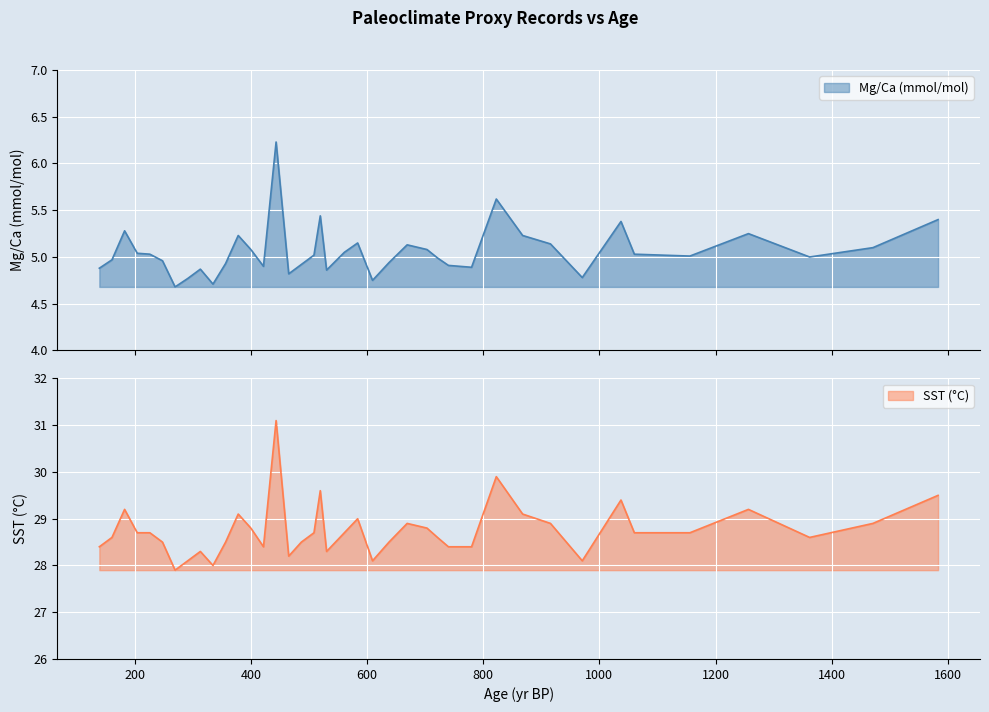

True or false: SST (°C) and Mg/Ca (mmol/mol) cross at least once.

False